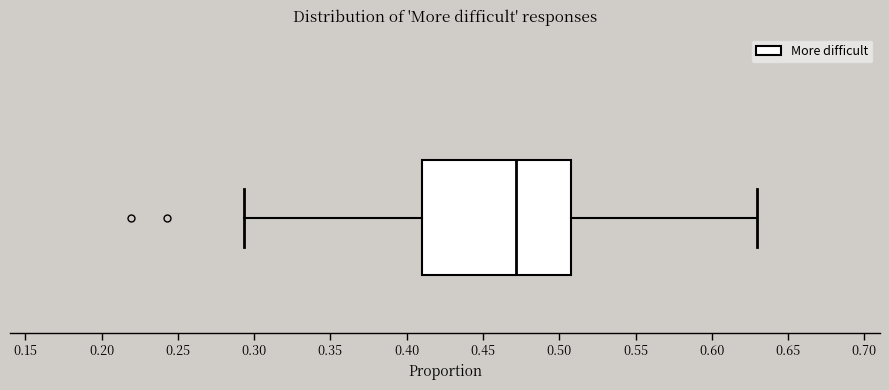

Where is the right edge of the box on the x-axis? The values are not printed on the chart, so give them approximately, as read against the axis.

0.505